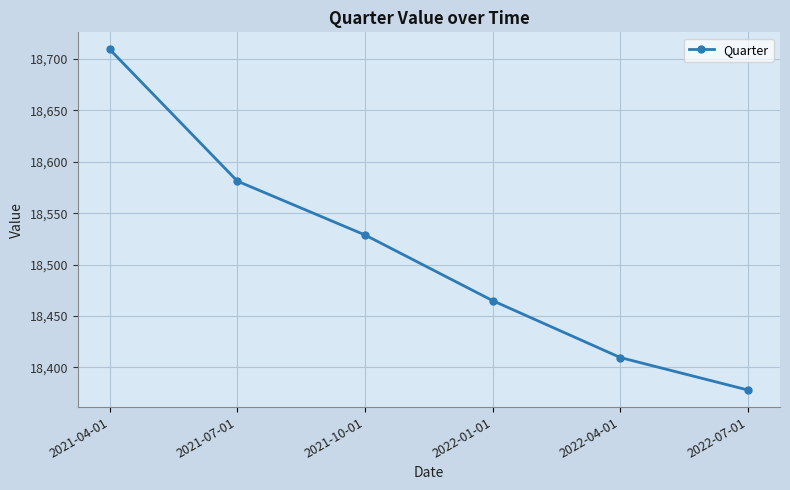

What is the change in value from 2021-04-01 to 2021-10-01?

-180.6